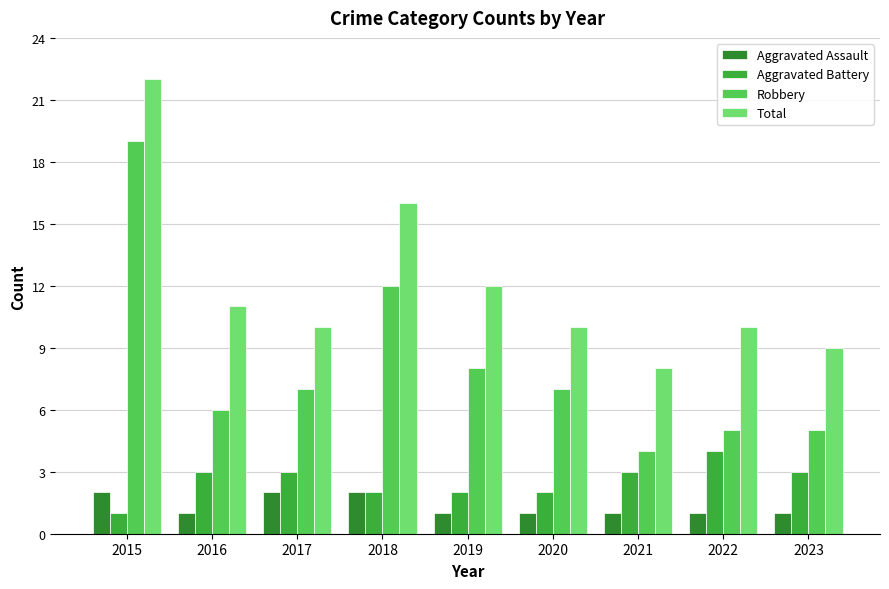

What is the sum of all Aggravated Assault values?

12